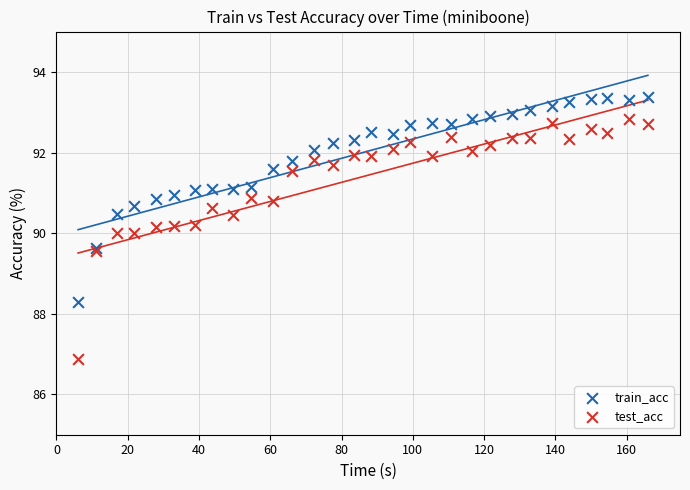

Which series contains the highest Y value?

train_acc